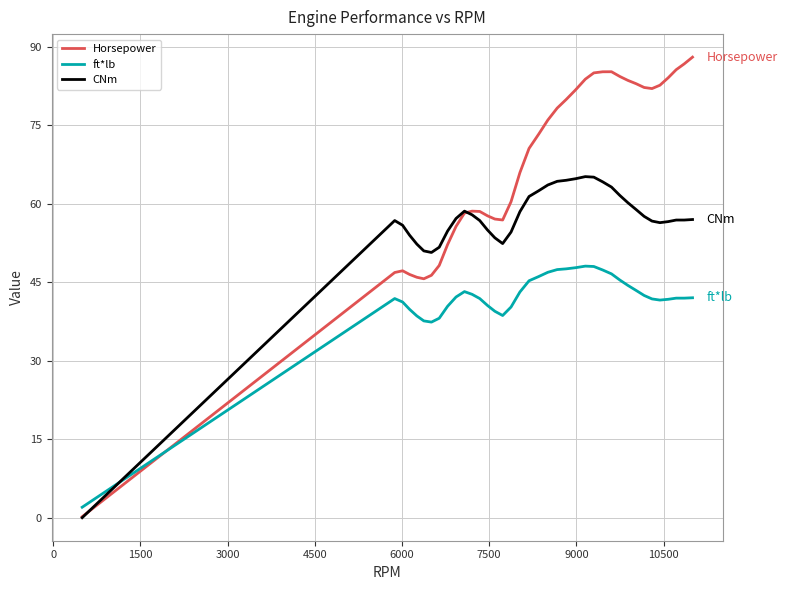

What is the maximum value shown in the chart?

88.0